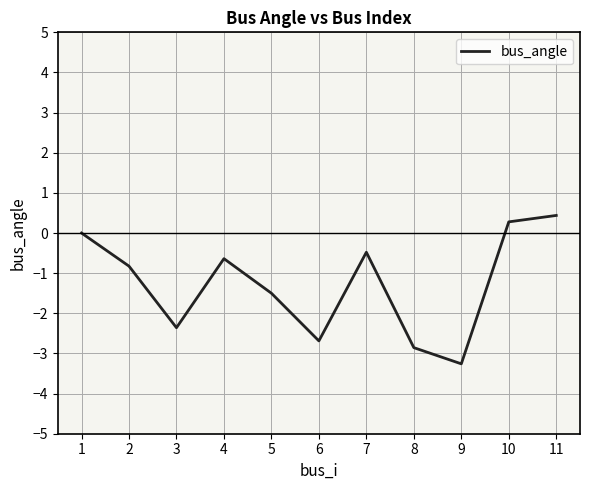

True or false: the data shows -1.5 at 5.

True